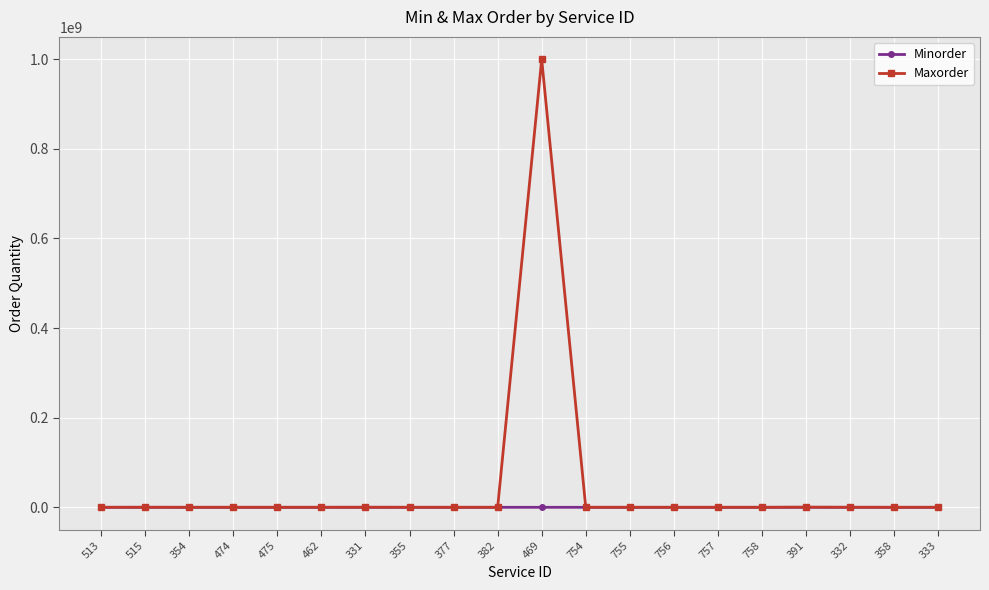

True or false: Maxorder has more than 2 interior local peaks.

True